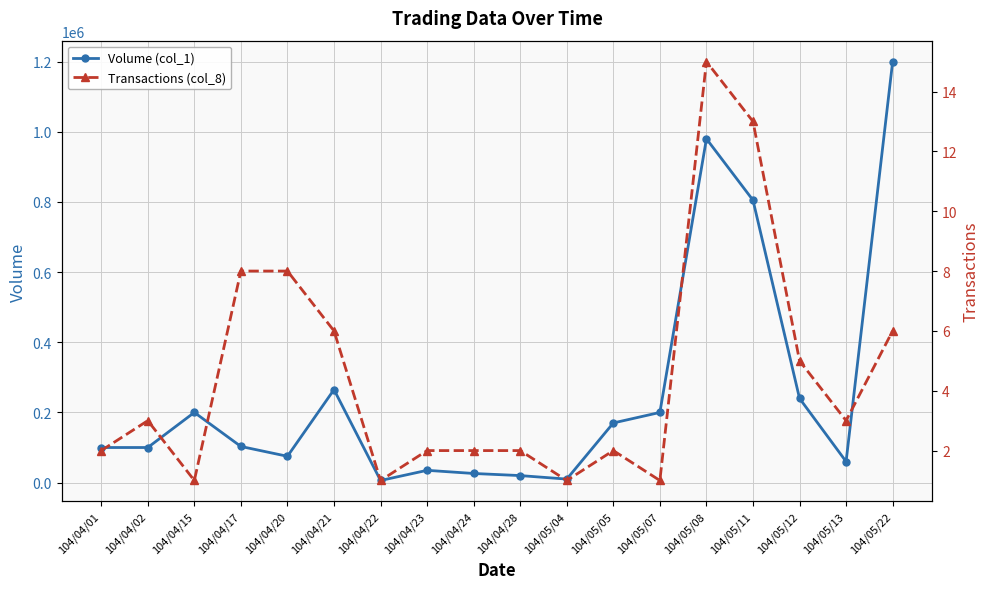

What is the smallest value displayed?

1